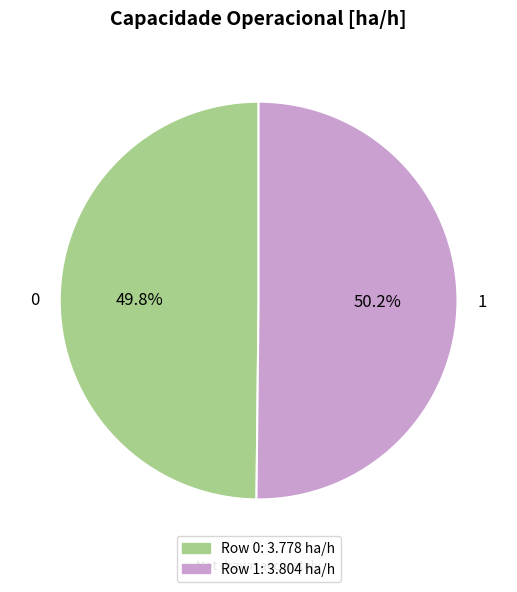

How many slices are in this pie chart?

2